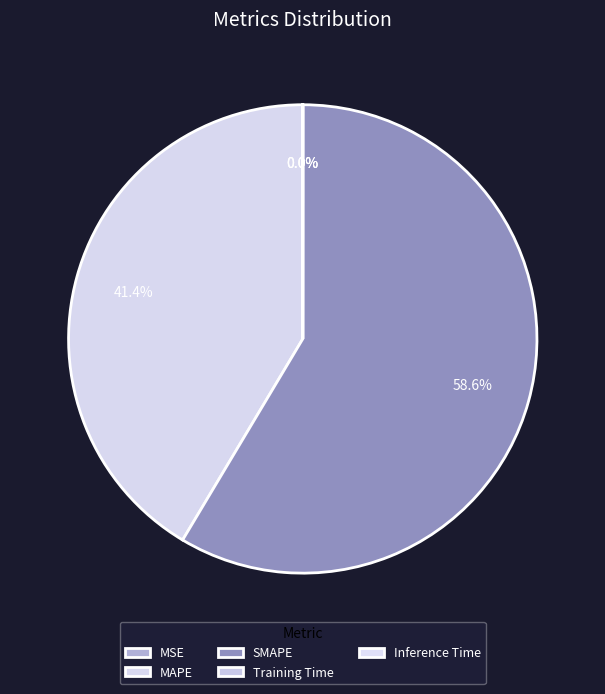

How many slices are in this pie chart?

5